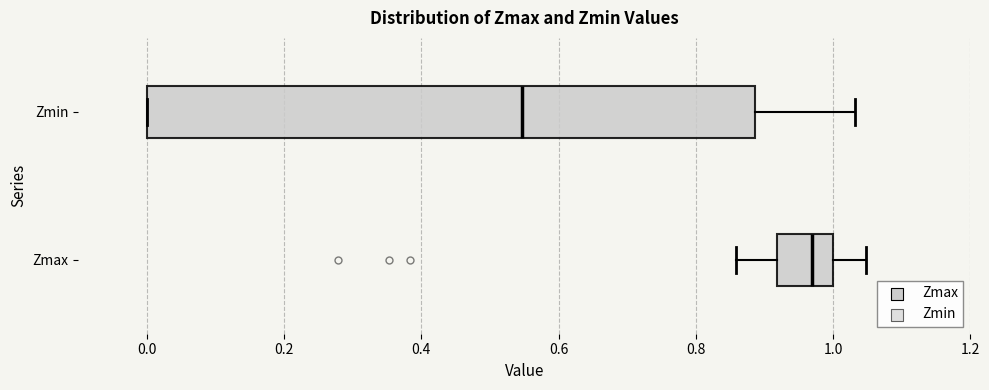

Comparing the boxes themselves (not the whiskers), which one is the widest?

Zmin